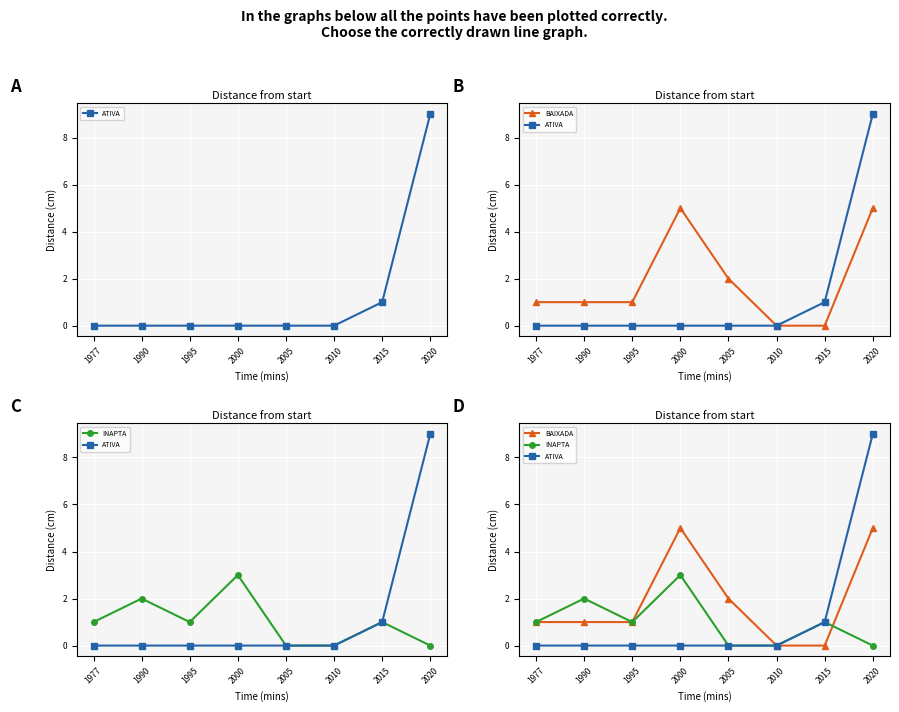

Rank the series by their average value, from highest to lowest.

BAIXADA, ATIVA, INAPTA